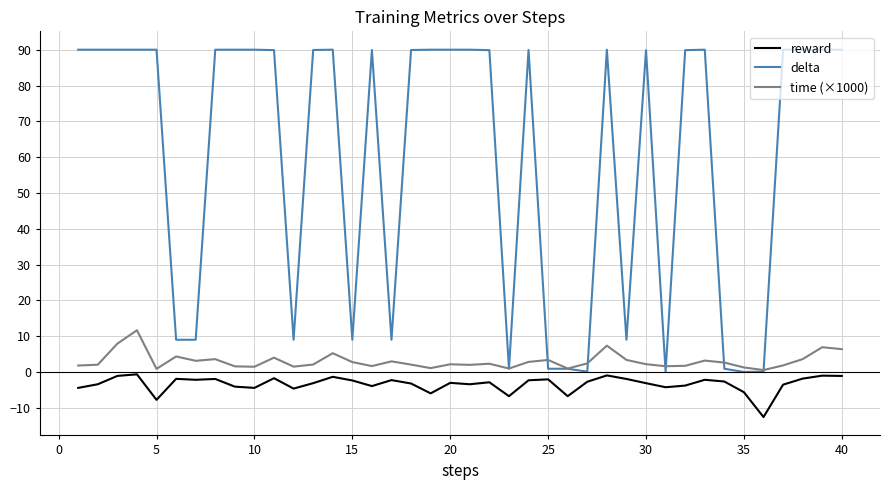

List the series in order of their peak value, highest first.

delta, time (×1000), reward